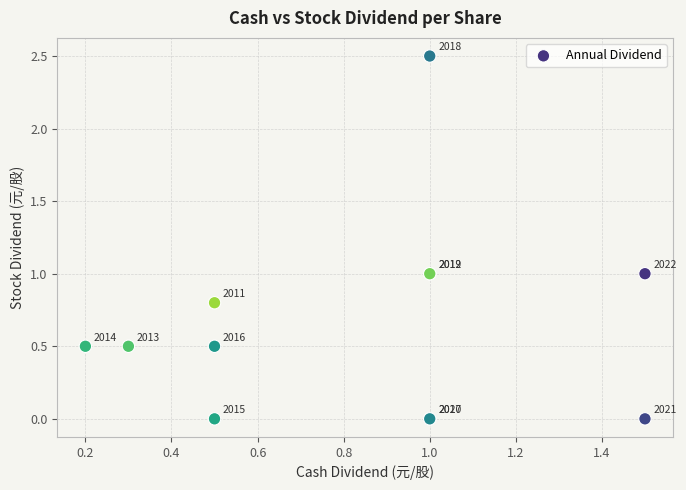

What Y value in the scatter plot is closest to 1?

1.0